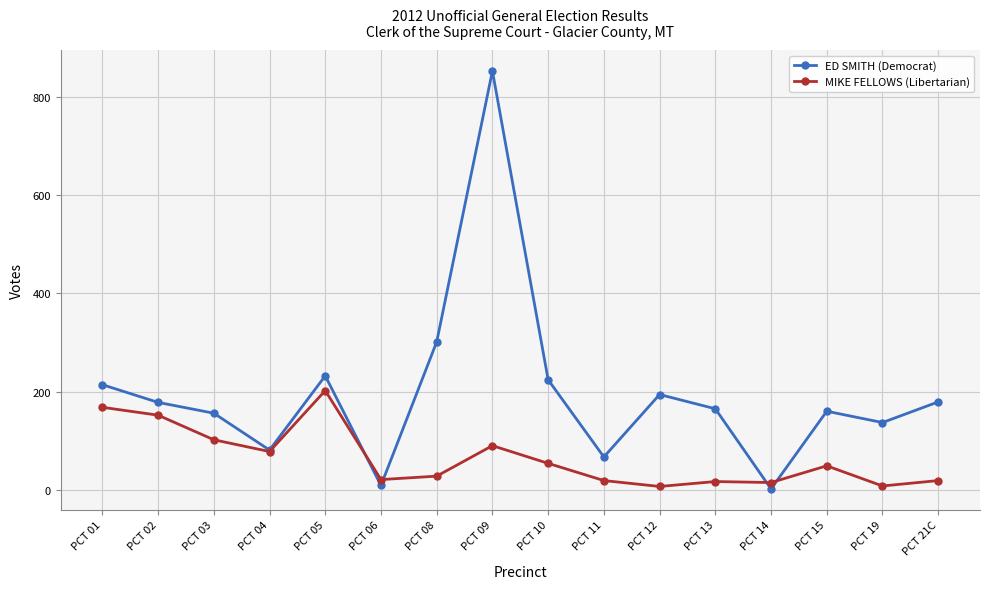

What is the difference between the maximum and minimum values in the ED SMITH (Democrat) series?

850